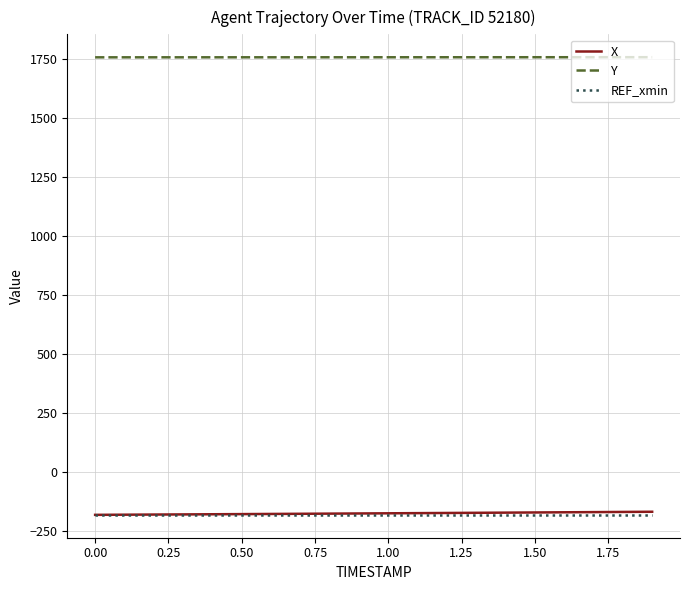

Which series has the largest total across all categories?

Y